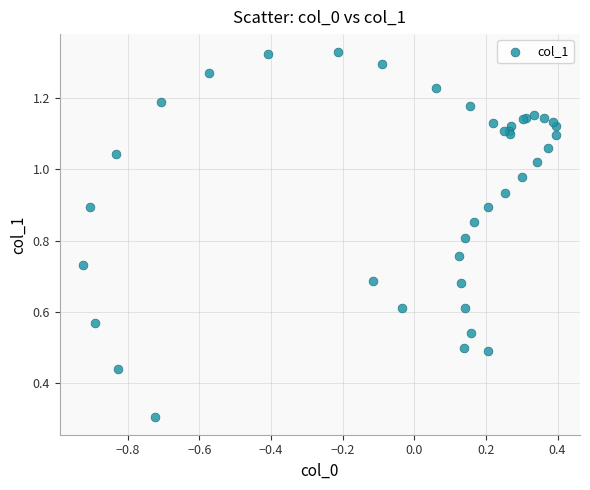

What Y value in the scatter plot is closest to 0?

0.3